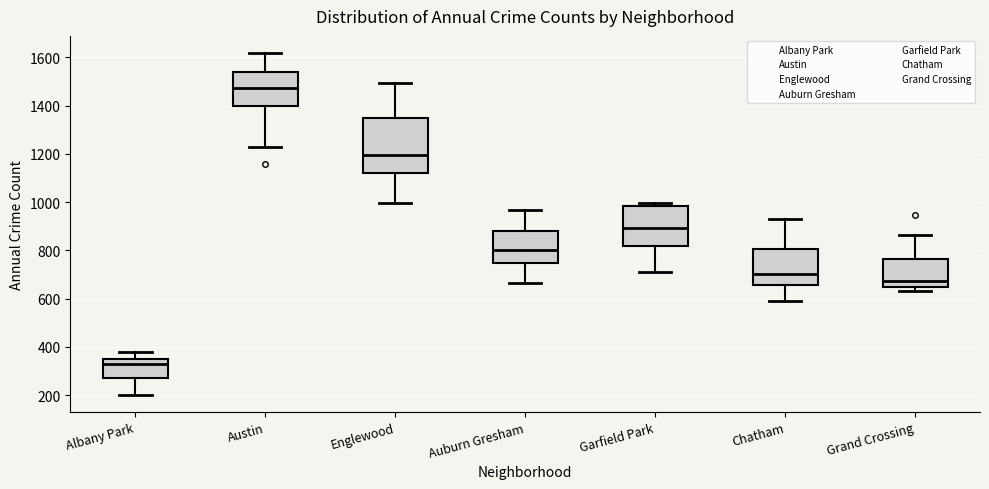

Which box is the tallest, from its lower edge to its upper edge?

Englewood